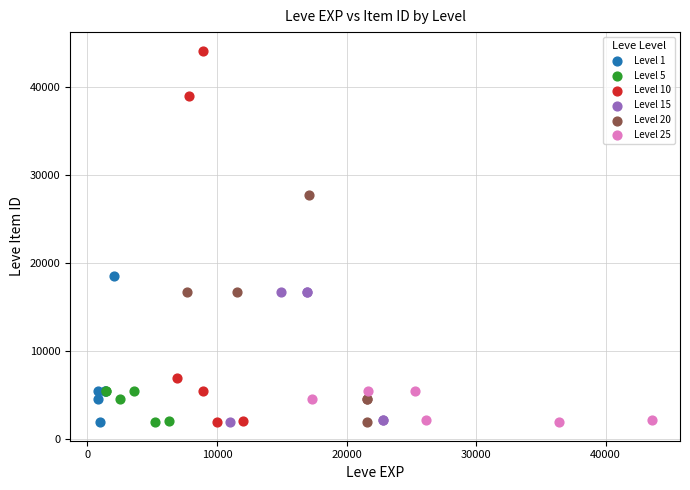

Which series reaches the maximum Y coordinate?

Level 10